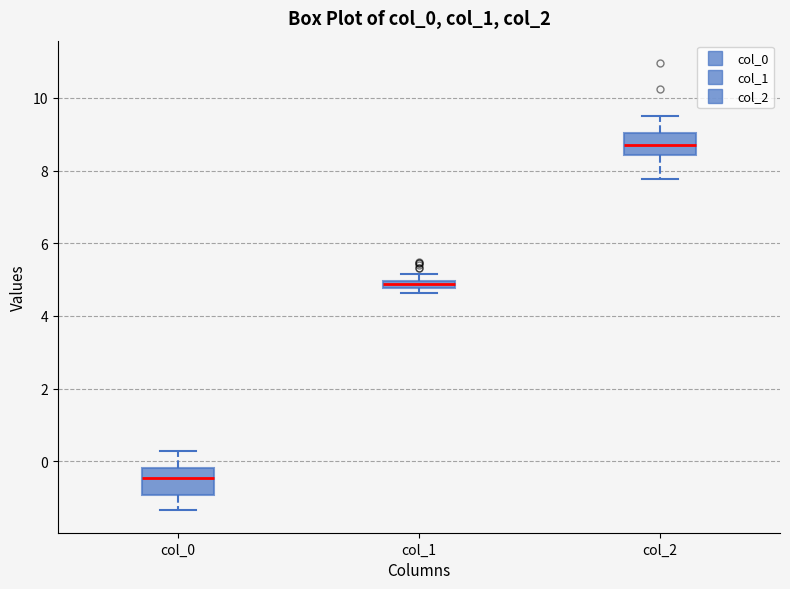

Where is the lower edge of the box for col_1 on the y-axis? The values are not printed on the chart, so give them approximately, as read against the axis.

4.8